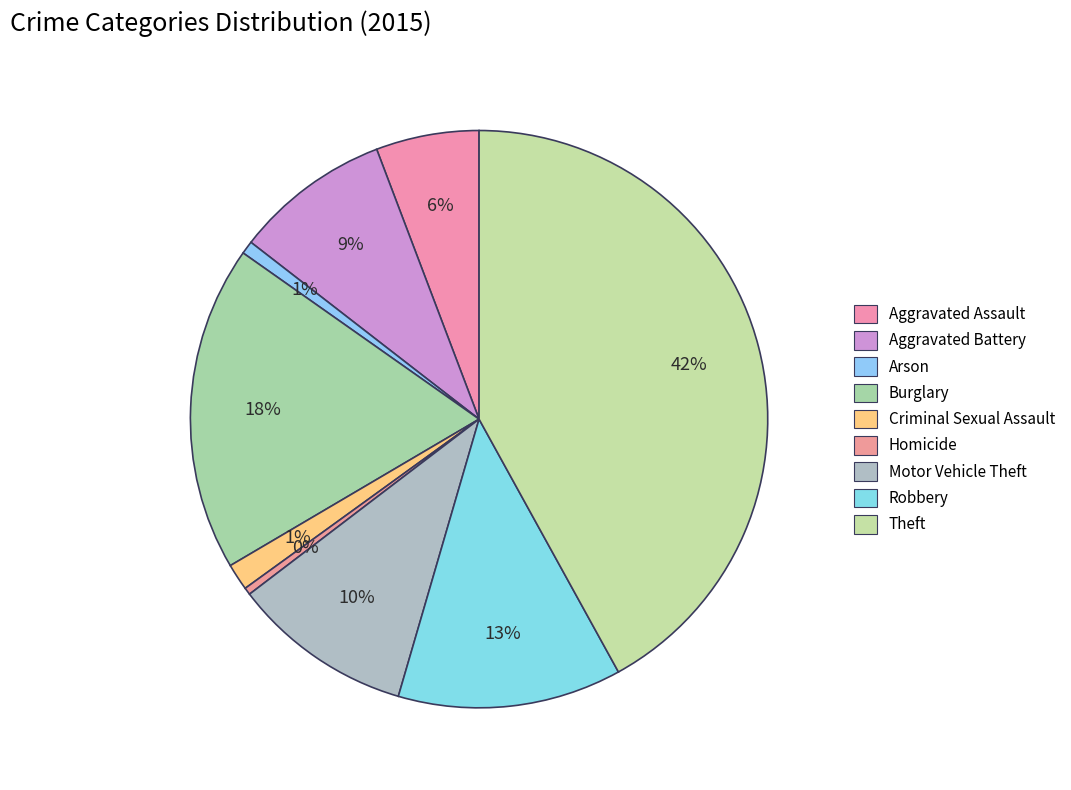

To the nearest percent, what is the combined percentage of Aggravated Battery and Burglary?

27%